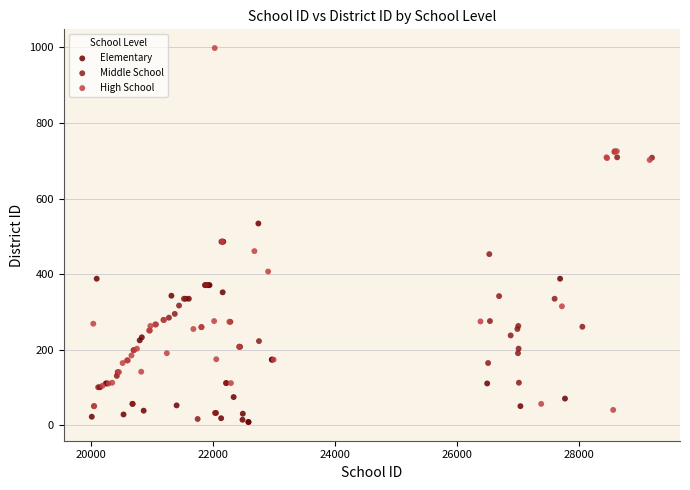

Which series has the largest Y range (max minus min)?

High School